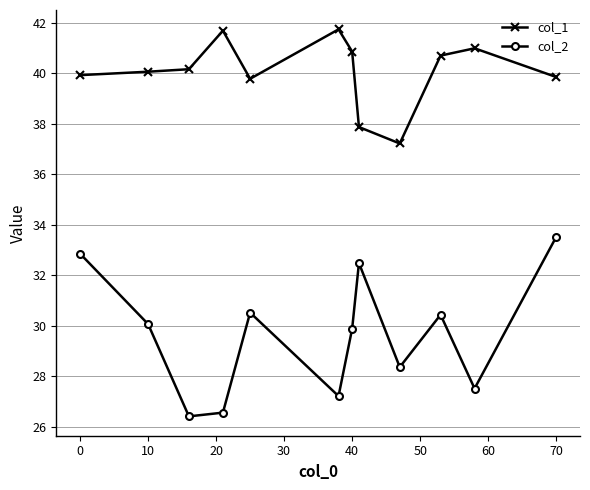

True or false: col_2 and col_1 intersect in this chart.

False